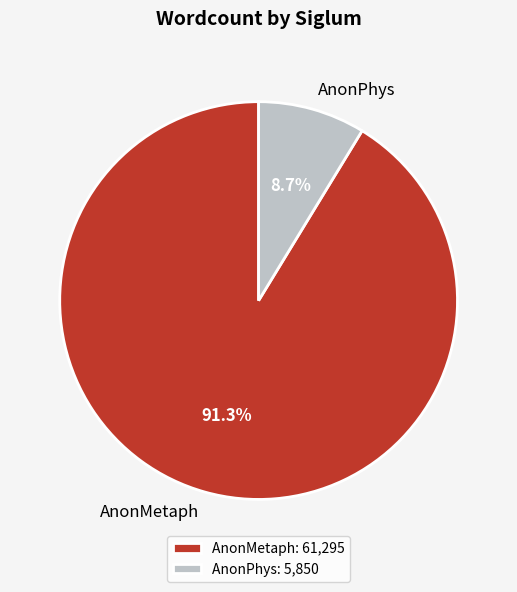

Is the sum of AnonMetaph and AnonPhys greater than half?

Yes